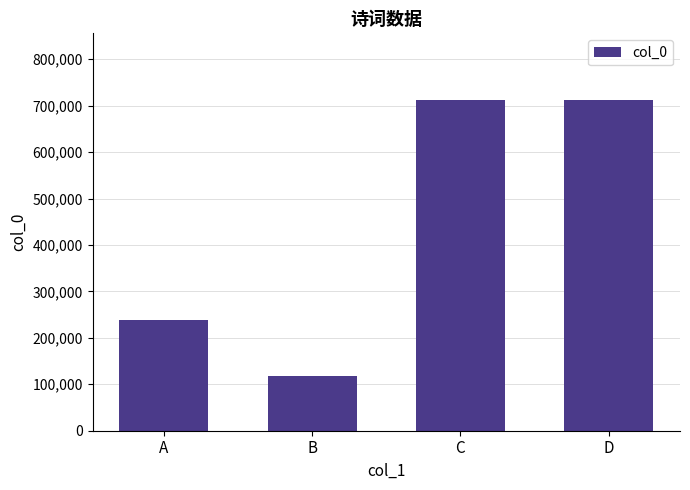

What is the ratio of the value at B to the value at A?

0.5